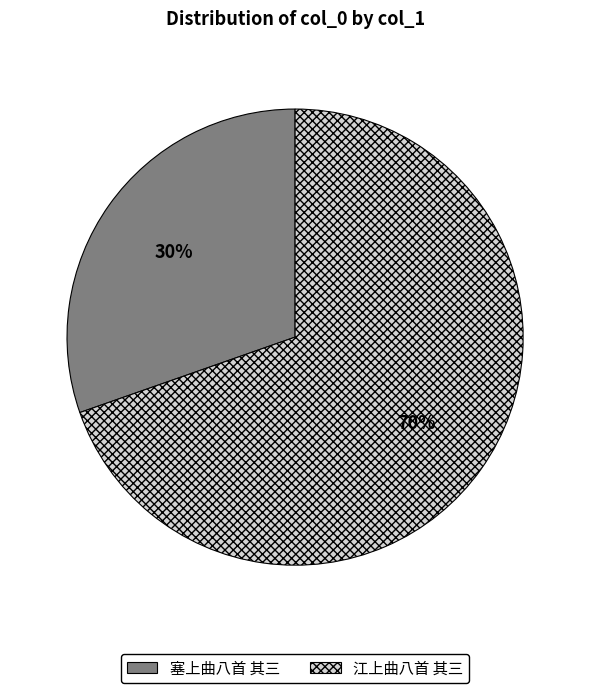

Which has a higher value, 塞上曲八首 其三 or 江上曲八首 其三?

江上曲八首 其三